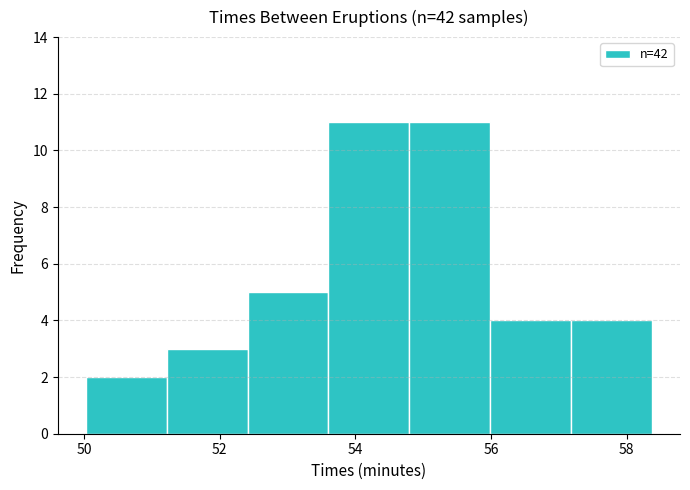

Reading left to right, transcribe this chart: for each bar, give the range it covers on the x-axis and its height. Neither the bar edges nor the heights are printed on the chart, so give them approximately, as read against the axes.

50.0 to 51.2: 2
51.2 to 52.4: 3
52.4 to 53.6: 5
53.6 to 54.8: 11
54.8 to 56.0: 11
56.0 to 57.2: 4
57.2 to 58.4: 4